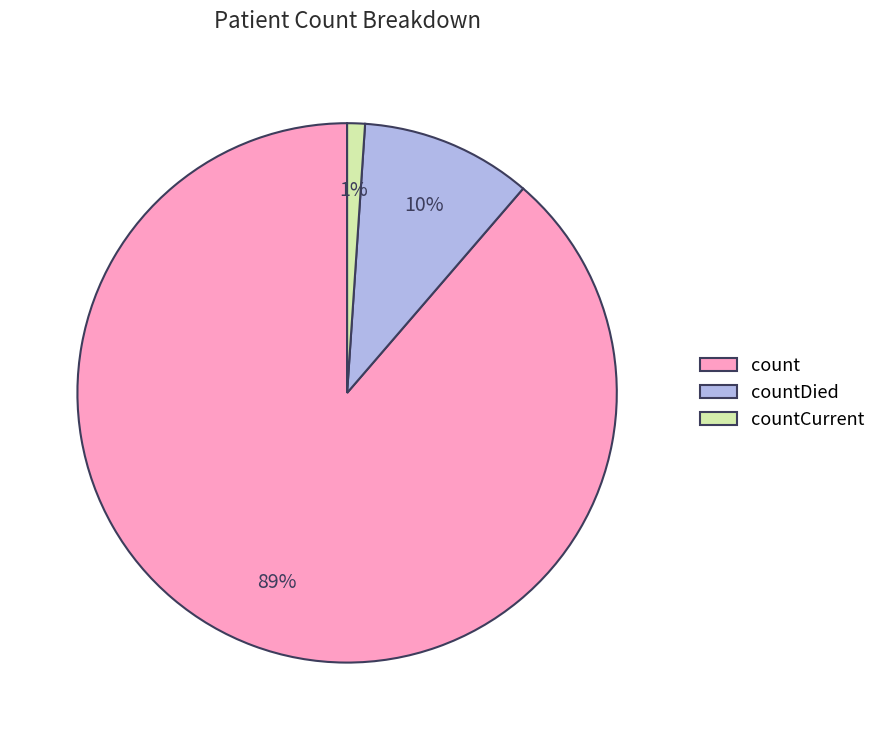

To the nearest percent, what is the difference between the count and countCurrent slice percentages?

88%